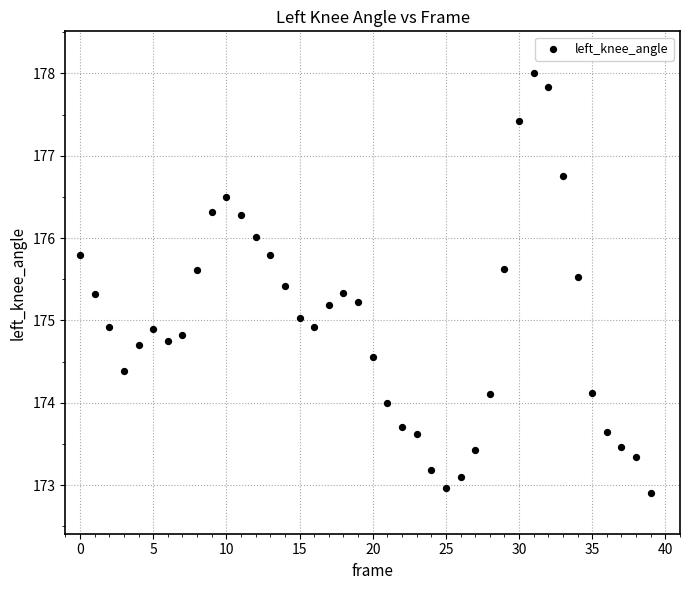

What is the range of Y values (max minus min)?

5.1